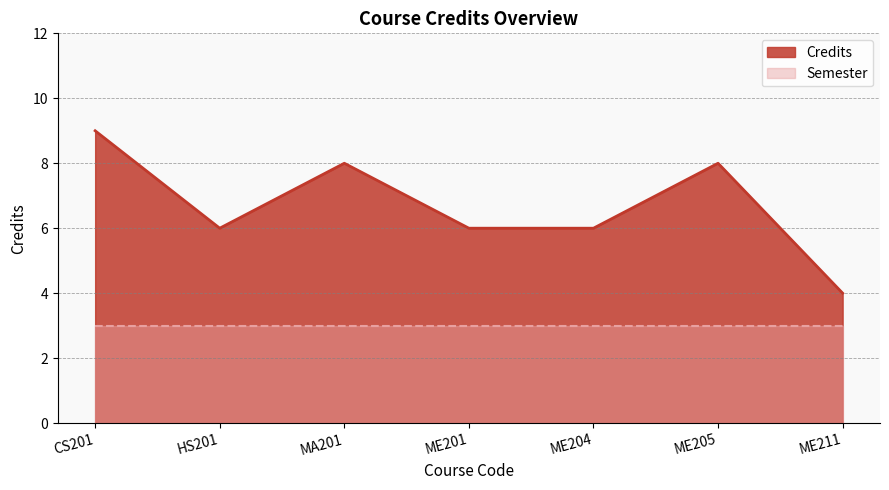

What is the minimum value shown in the chart?

3